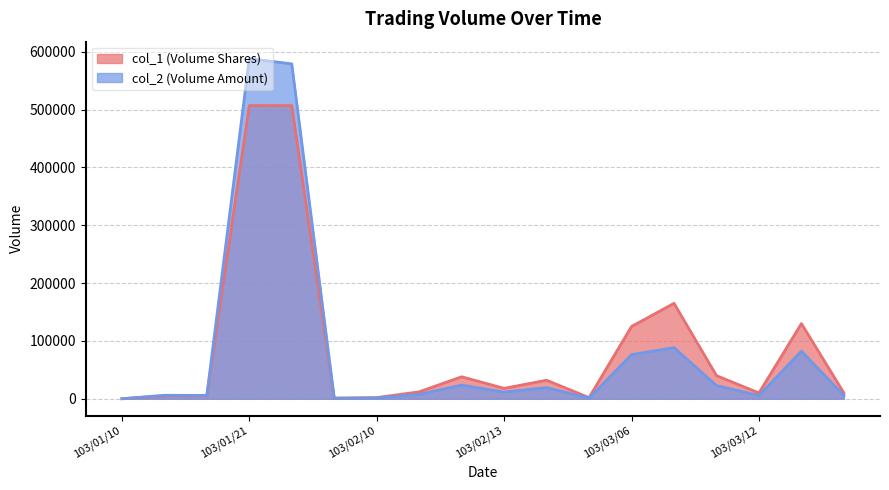

True or false: col_1 and col_2 intersect in this chart.

False